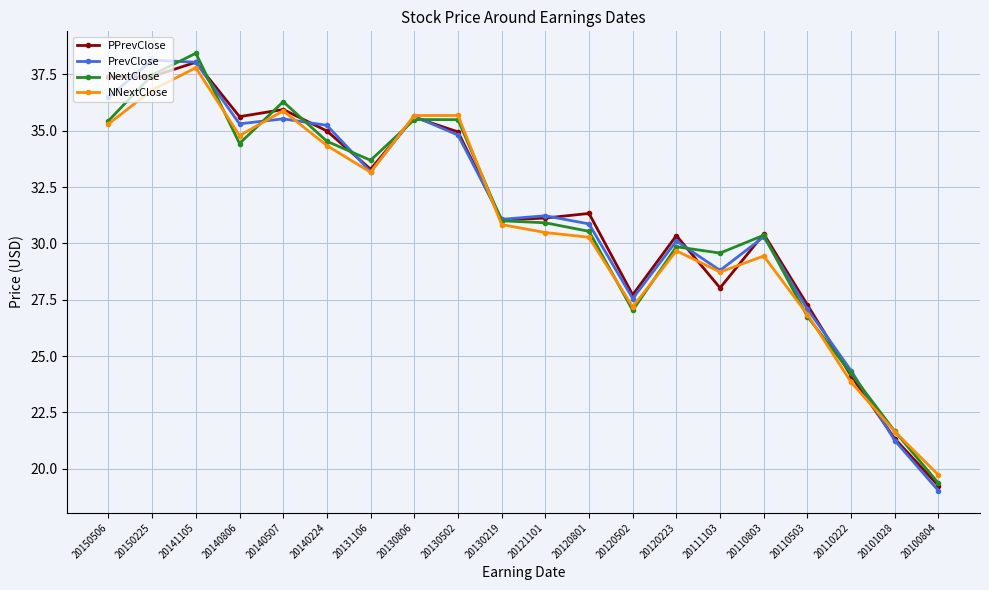

Where does the NNextClose series first go above 30?

20150506